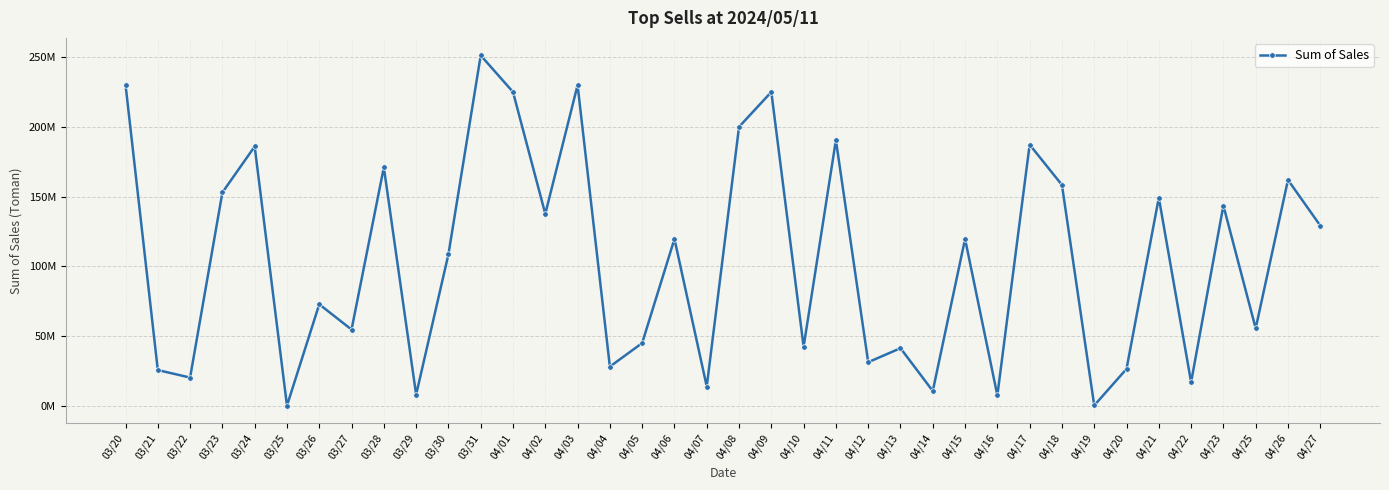

Where is the data nearest to the value 125742500?

04/27